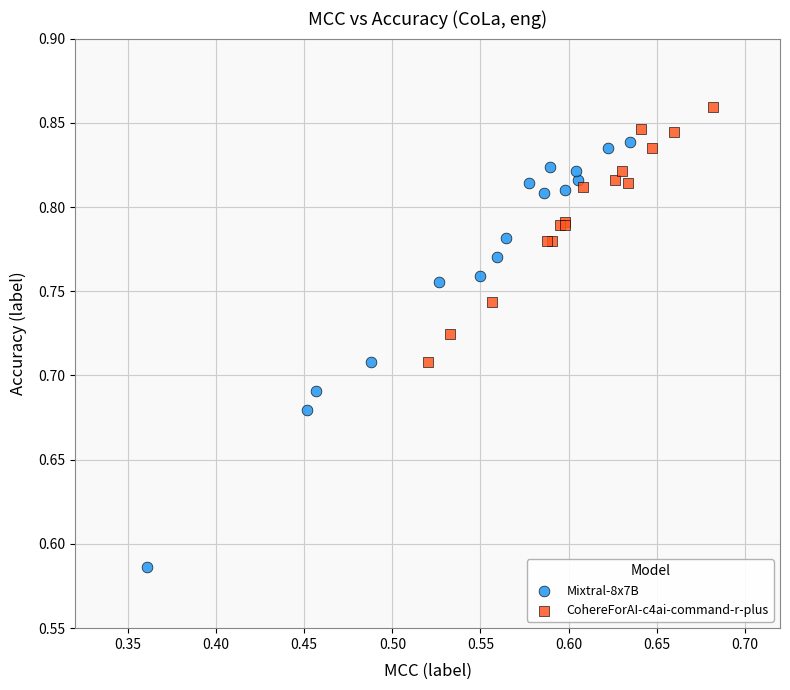

Which series has the largest Y range (max minus min)?

Mixtral-8x7B